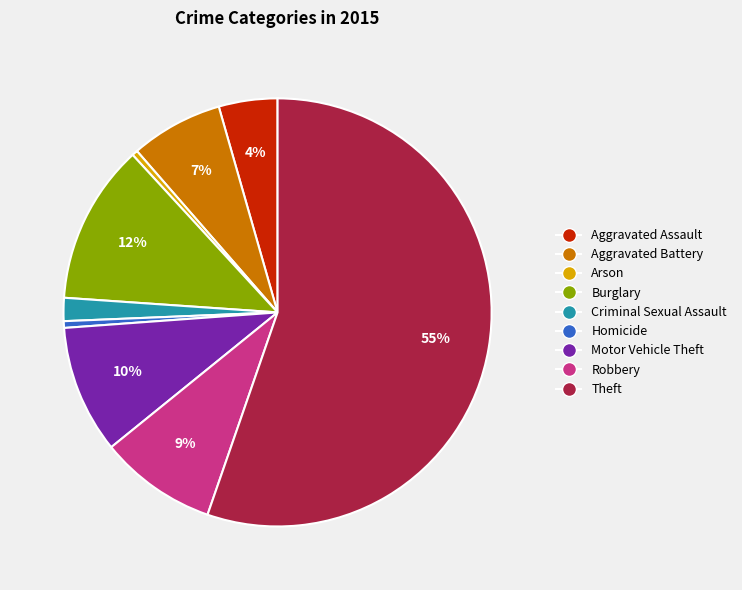

What is the largest slice in the pie chart?

Theft